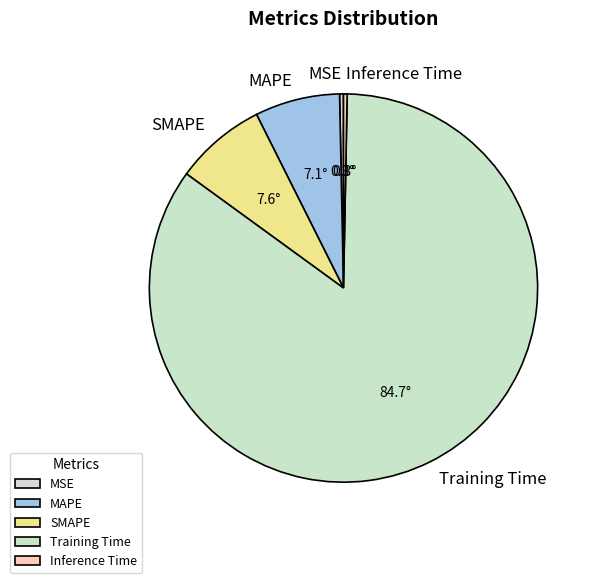

Between MAPE and Inference Time, which is larger?

MAPE